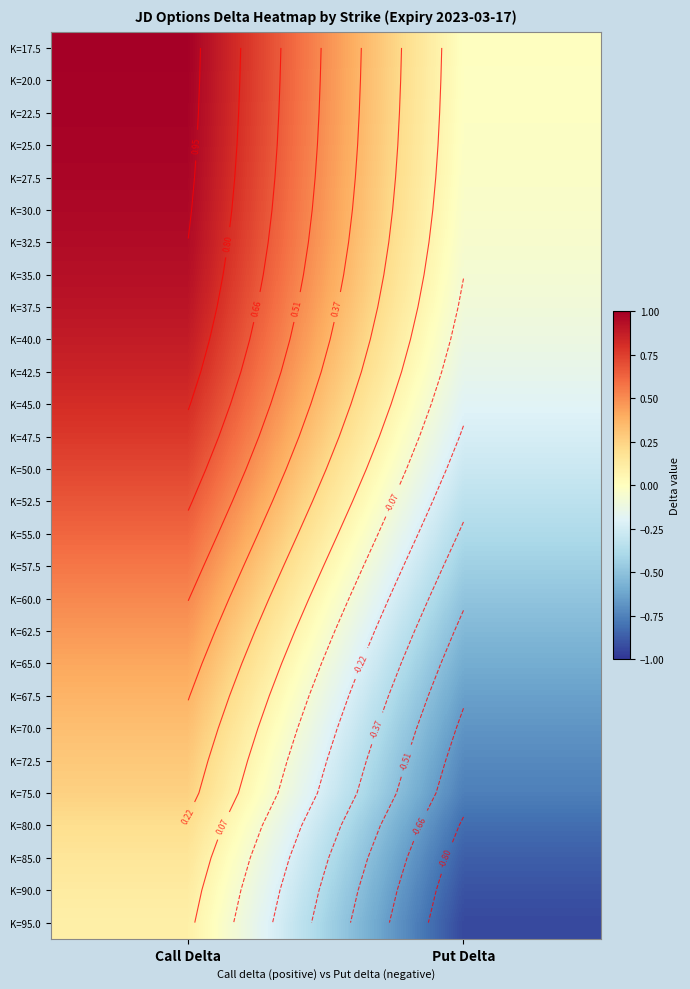

Which label corresponds to the smallest value in the chart?

Put Delta